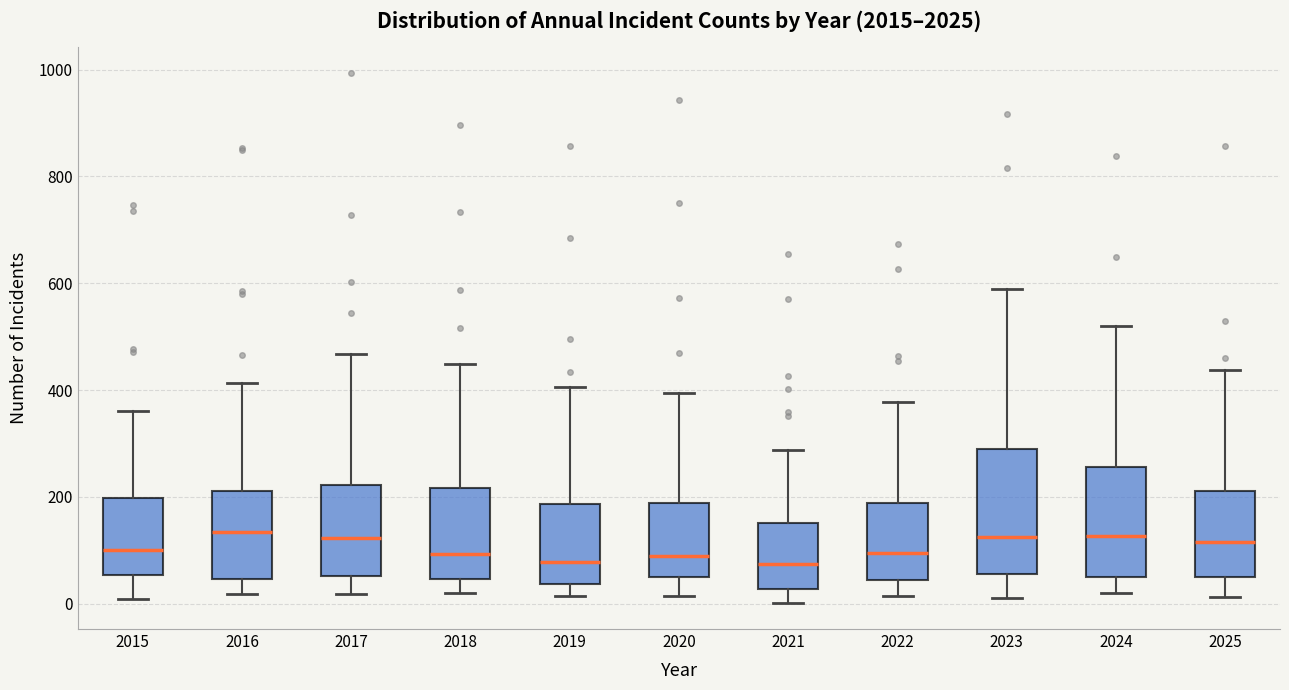

Reading left to right, transcribe this box plot: for each box, give where its median line is, the range the box spans, and where its two whiskers end, as read against the y-axis. The values are not printed on the chart, so give them approximately, as read against the axis.

2015: median 100, box 60 to 200, whiskers 0 to 360
2016: median 140, box 40 to 220, whiskers 20 to 420
2017: median 120, box 60 to 220, whiskers 20 to 460
2018: median 100, box 40 to 220, whiskers 20 to 440
2019: median 80, box 40 to 180, whiskers 20 to 400
2020: median 80, box 40 to 180, whiskers 20 to 400
2021: median 80, box 20 to 160, whiskers 0 to 280
2022: median 100, box 40 to 180, whiskers 20 to 380
2023: median 120, box 60 to 280, whiskers 20 to 580
2024: median 120, box 40 to 260, whiskers 20 to 520
2025: median 120, box 40 to 220, whiskers 20 to 440